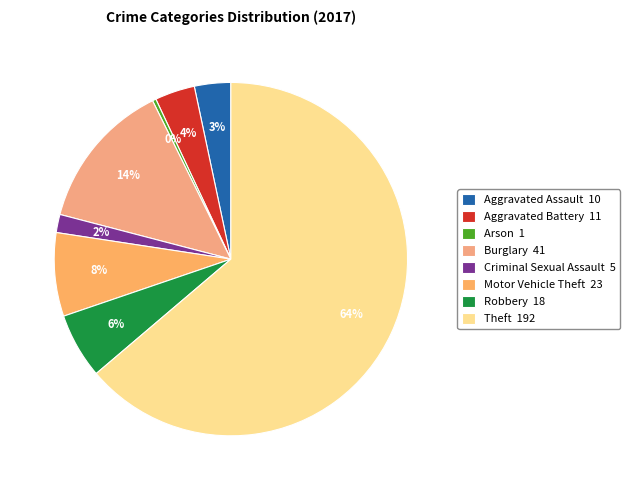

How many slices are in this pie chart?

8